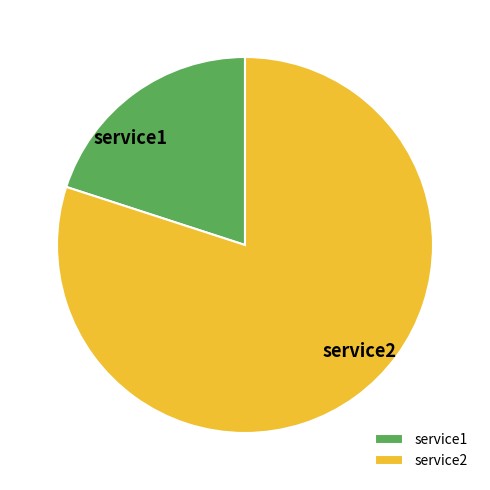

What is the largest slice in the pie chart?

service2